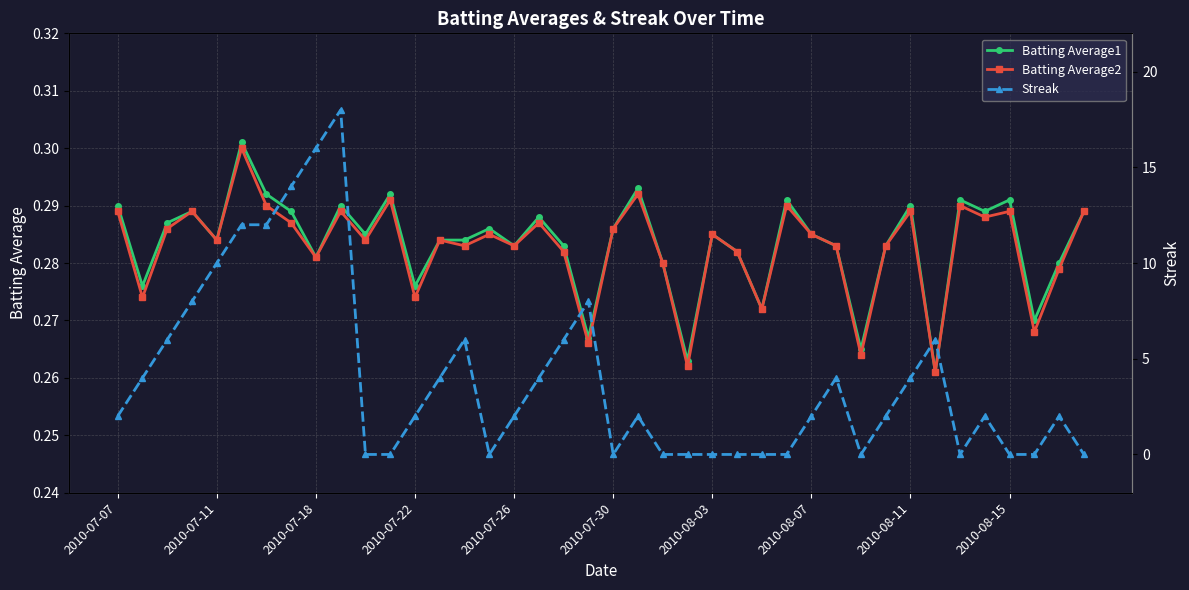

Reading left to right, extract all data points from this chart.

Batting Average1: 0.3	0.3	0.3	0.3	0.3	0.3	0.3	0.3	0.3	0.3	0.3	0.3	0.3	0.3	0.3	0.3	0.3	0.3	0.3	0.3	0.3	0.3	0.3	0.3	0.3	0.3	0.3	0.3	0.3	0.3	0.3	0.3	0.3	0.3	0.3	0.3	0.3	0.3	0.3	0.3
Batting Average2: 0.3	0.3	0.3	0.3	0.3	0.3	0.3	0.3	0.3	0.3	0.3	0.3	0.3	0.3	0.3	0.3	0.3	0.3	0.3	0.3	0.3	0.3	0.3	0.3	0.3	0.3	0.3	0.3	0.3	0.3	0.3	0.3	0.3	0.3	0.3	0.3	0.3	0.3	0.3	0.3
Streak: 2.0	4.0	6.0	8.0	10.0	12.0	12.0	14.0	16.0	18.0	0.0	0.0	2.0	4.0	6.0	0.0	2.0	4.0	6.0	8.0	0.0	2.0	0.0	0.0	0.0	0.0	0.0	0.0	2.0	4.0	0.0	2.0	4.0	6.0	0.0	2.0	0.0	0.0	2.0	0.0